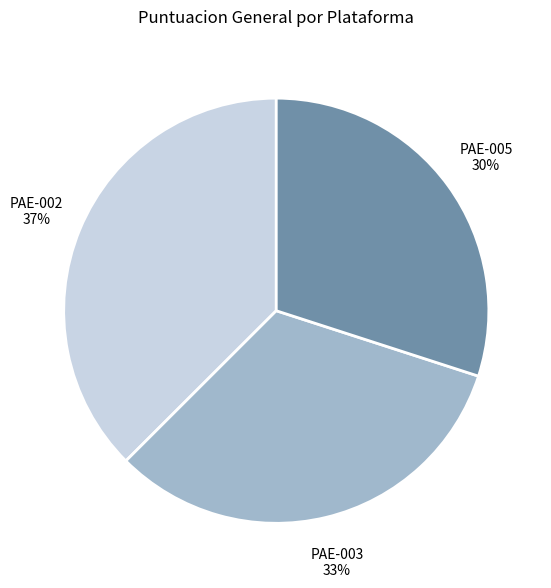

To the nearest percent, what is the average slice percentage?

33%